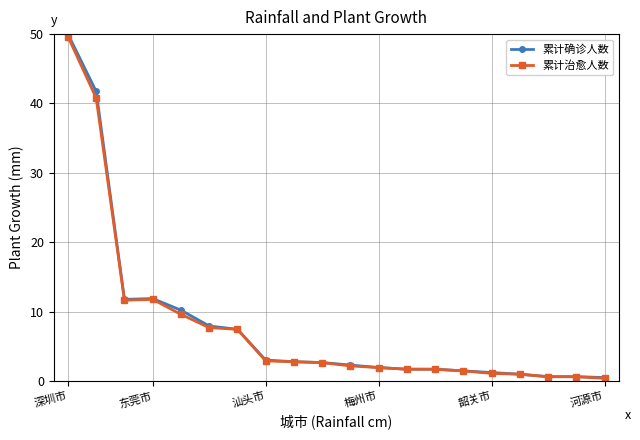

Which series has the widest spread of values?

累计确诊人数